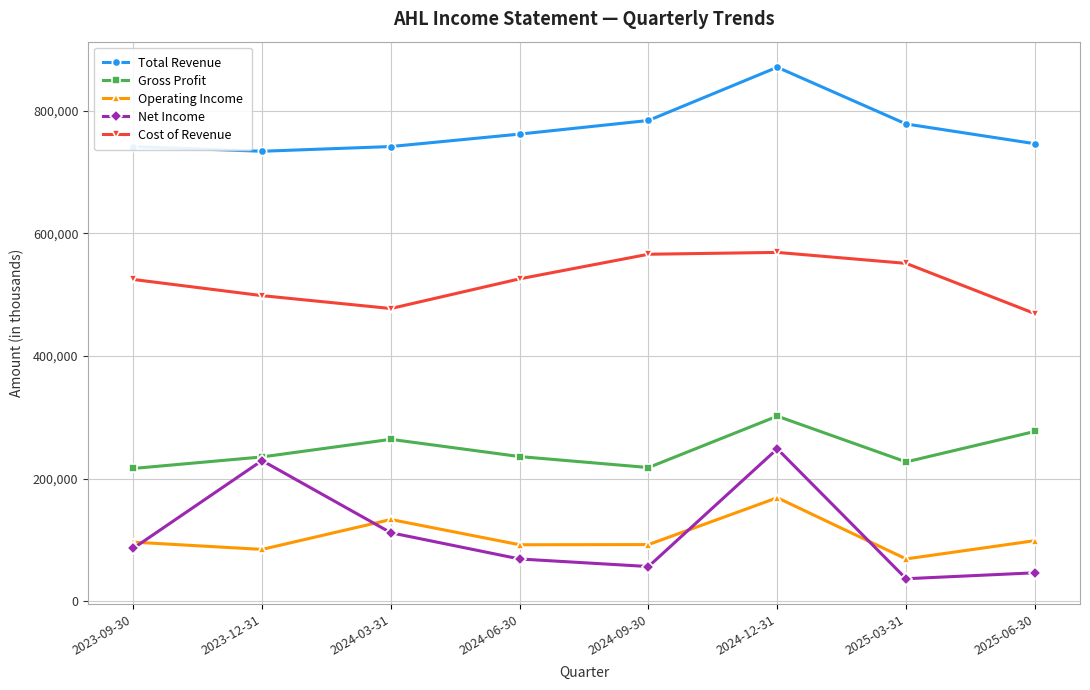

What is the label of the 6th point from the left?

2024-12-31